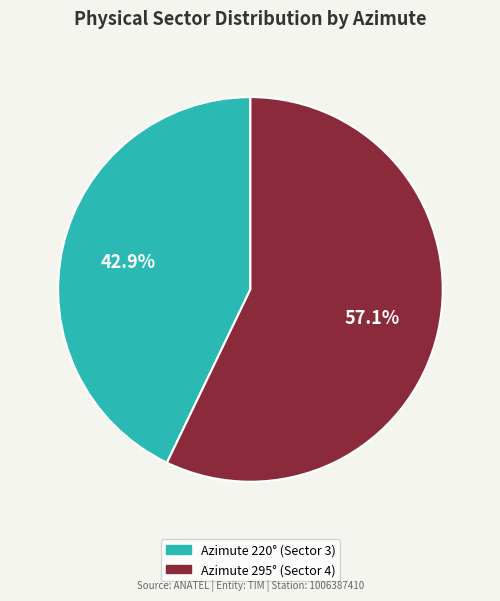

Is there a majority slice in this chart?

Yes